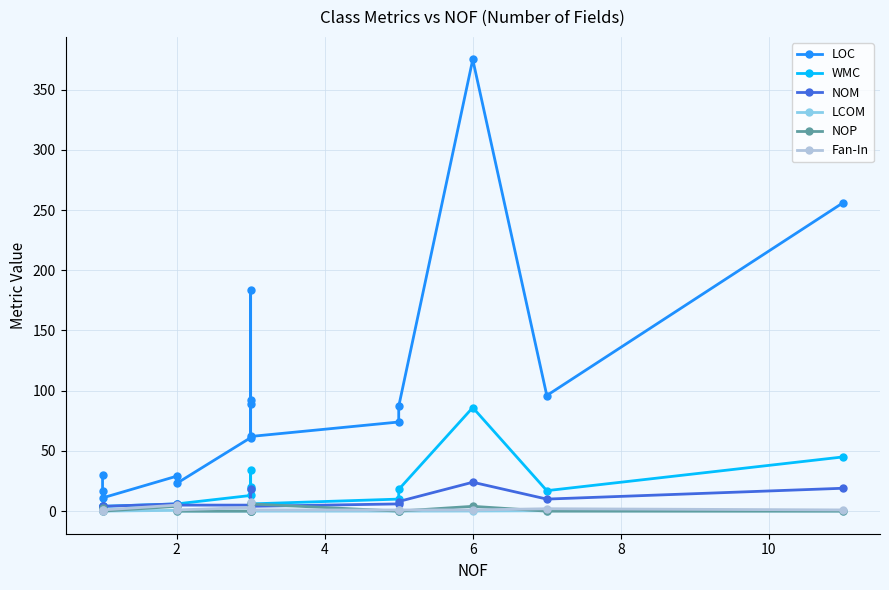

What is the spread (max minus min) of values at 4?

11.0